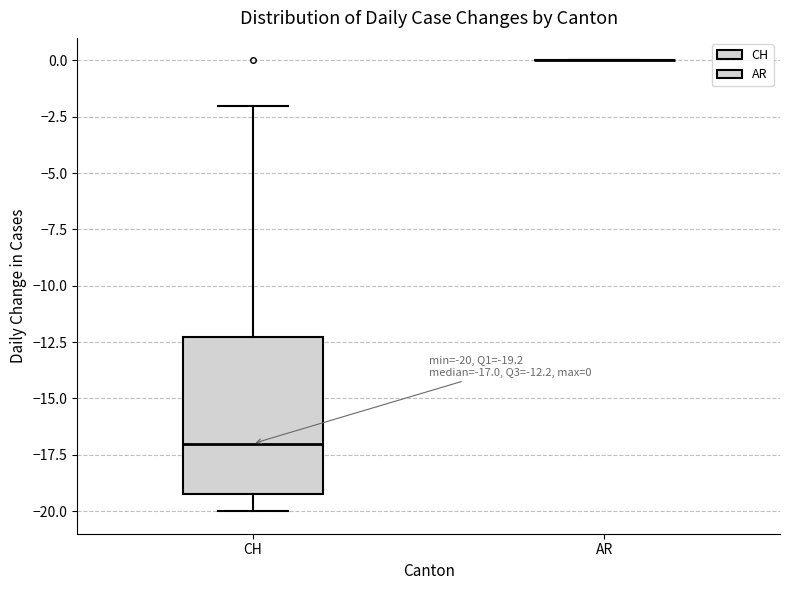

Comparing the boxes themselves (not the whiskers), which one is the tallest?

CH